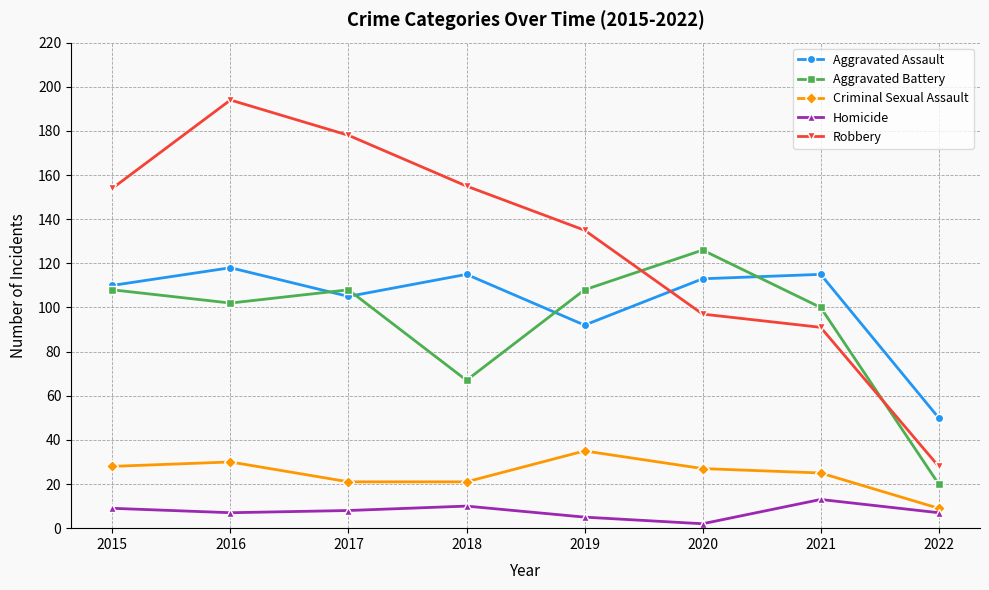

What are all the series names shown in the legend?

Aggravated Assault, Aggravated Battery, Criminal Sexual Assault, Homicide, Robbery